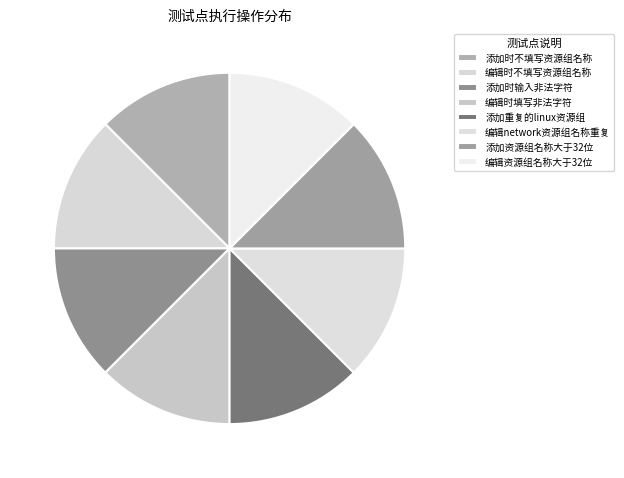

Does 编辑时填写非法字符 represent more than half of the total?

No